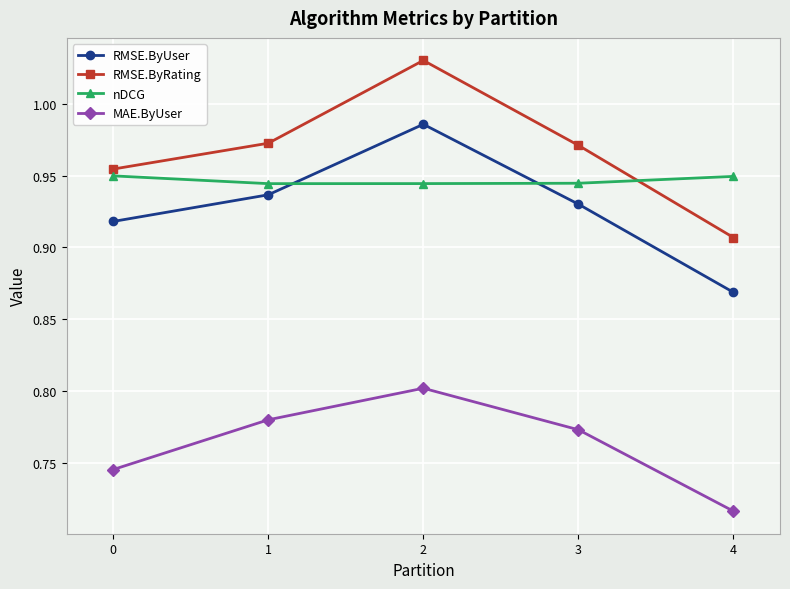

Where do RMSE.ByRating and nDCG first cross each other?

3 and 4